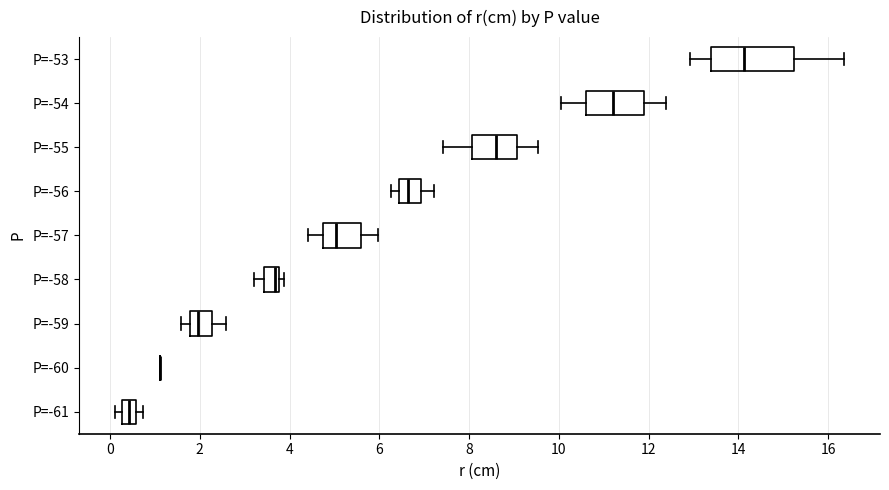

Reading bottom to top, read every box against the x-axis: the position of its median line, the range the box covers, and the ends of its whiskers. The values are not printed on the chart, so give them approximately, as read against the axis.

P=-61: median 0.4, box 0.2 to 0.6, whiskers 0.2 (left of the box's left edge) to 0.8
P=-60: box collapsed to a line at 1.2, whiskers 1.2 to 1.2
P=-59: median 2.0, box 1.8 to 2.2, whiskers 1.6 to 2.6
P=-58: median 3.6, box 3.4 to 3.8, whiskers 3.2 to 3.8 (just right of the box's right edge)
P=-57: median 5.0, box 4.8 to 5.6, whiskers 4.4 to 6.0
P=-56: median 6.6, box 6.4 to 7.0, whiskers 6.2 to 7.2
P=-55: median 8.6, box 8.0 to 9.0, whiskers 7.4 to 9.6
P=-54: median 11.2, box 10.6 to 12.0, whiskers 10.0 to 12.4
P=-53: median 14.2, box 13.4 to 15.2, whiskers 13.0 to 16.4